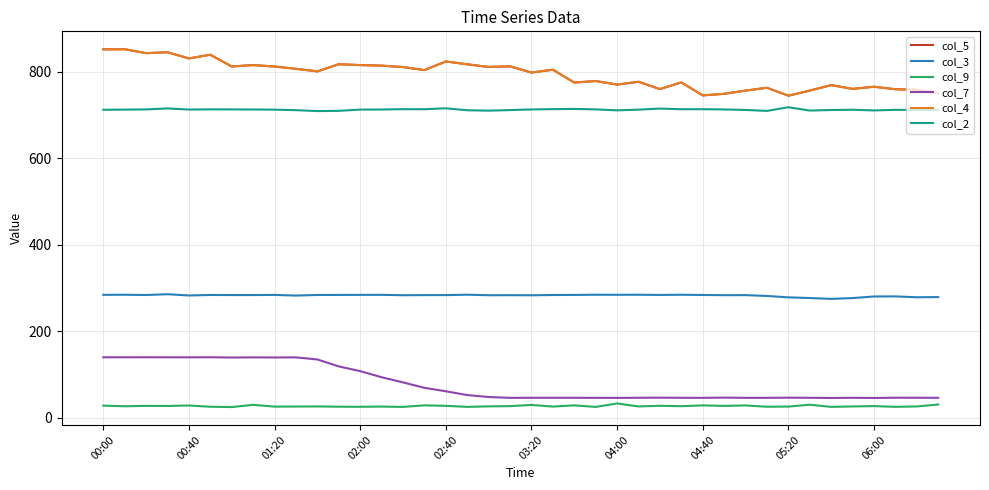

True or false: col_7 and col_5 intersect in this chart.

False